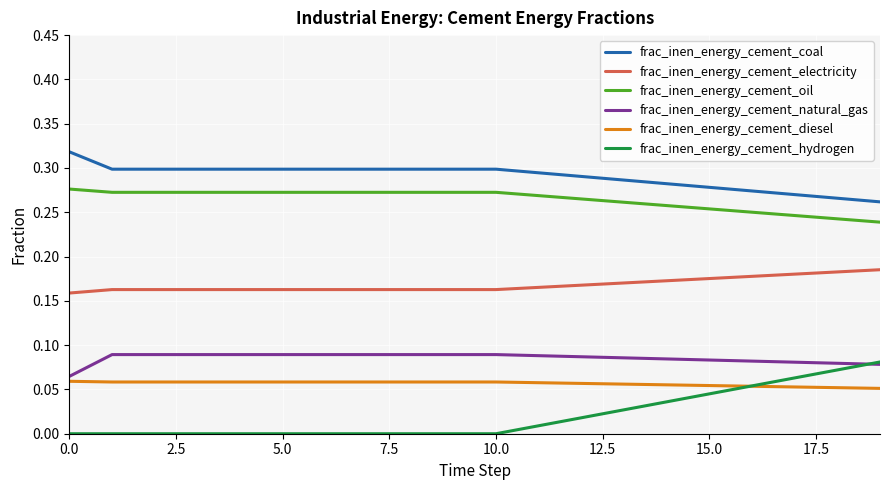

True or false: frac_inen_energy_cement_oil and frac_inen_energy_cement_hydrogen intersect in this chart.

False